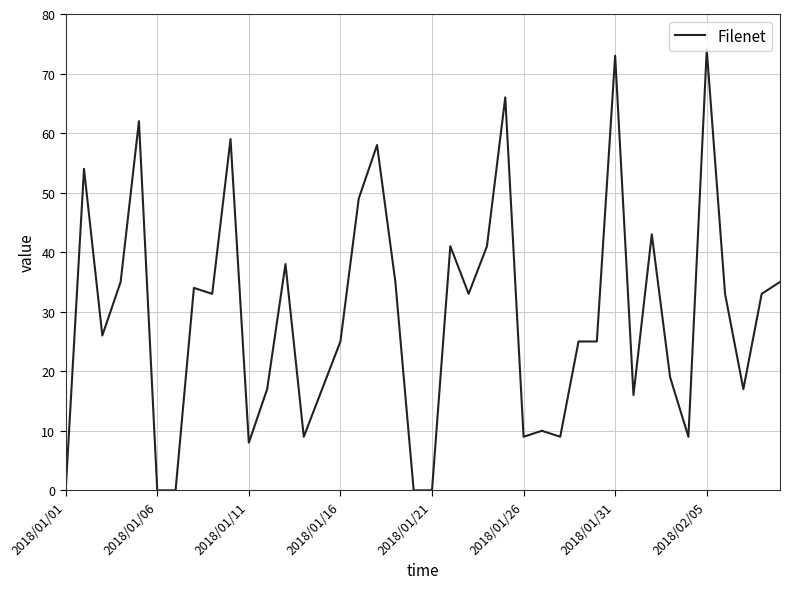

What is the greatest value displayed?

74